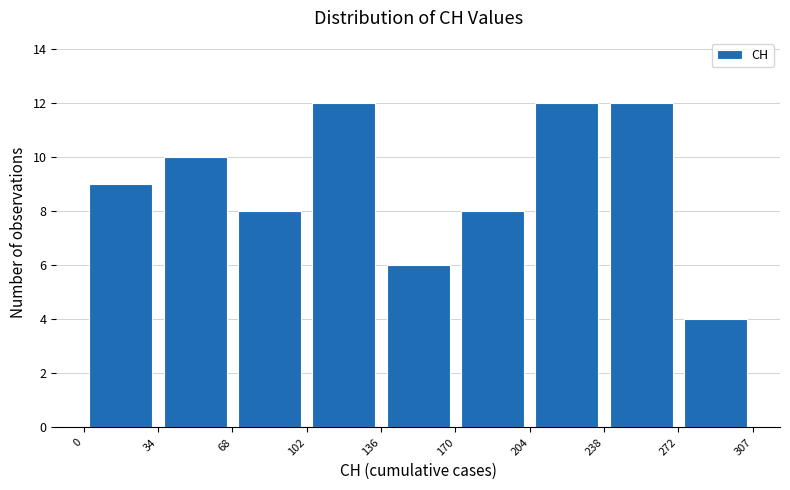

Reading left to right, list every bar in this chart as the range it spans on the x-axis followed by its height. The values are not printed on the chart, so give them approximately, as read against the axis.

0 to 34: 9
34 to 68: 10
68 to 102: 8
102 to 136: 12
136 to 170: 6
170 to 204: 8
204 to 238: 12
238 to 272: 12
272 to 307: 4